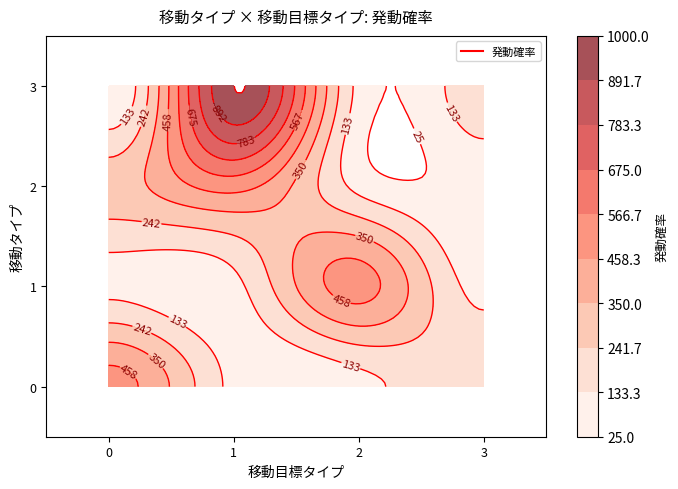

True or false: the data shows 668 at 2_1.

False